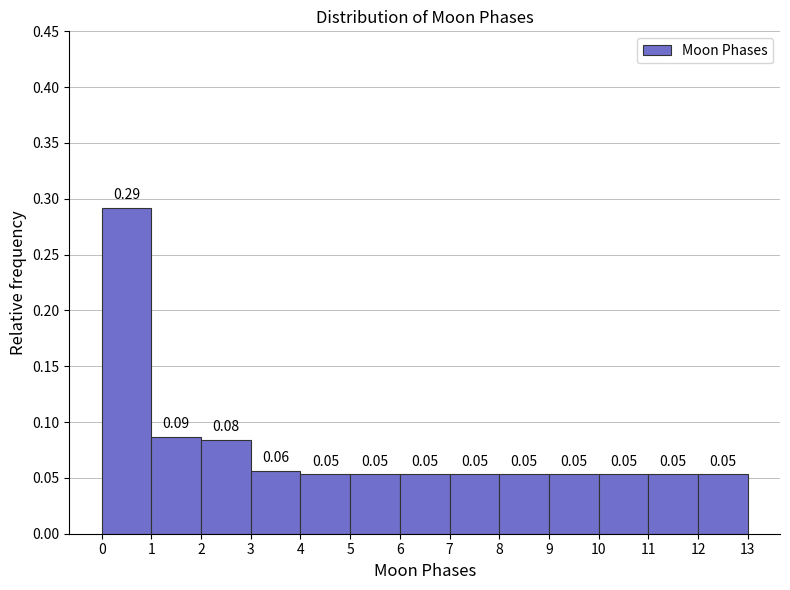

Which range on the x-axis has the tallest bar?

0 to 1